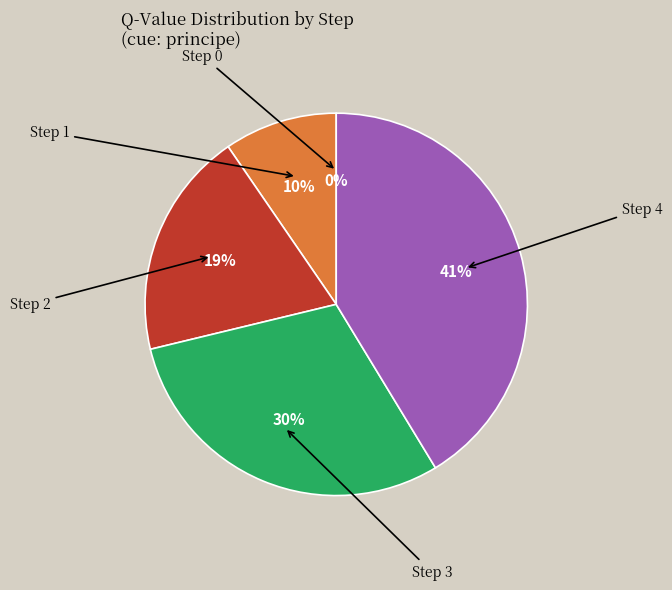

Which category has the biggest portion of the pie?

Step 4